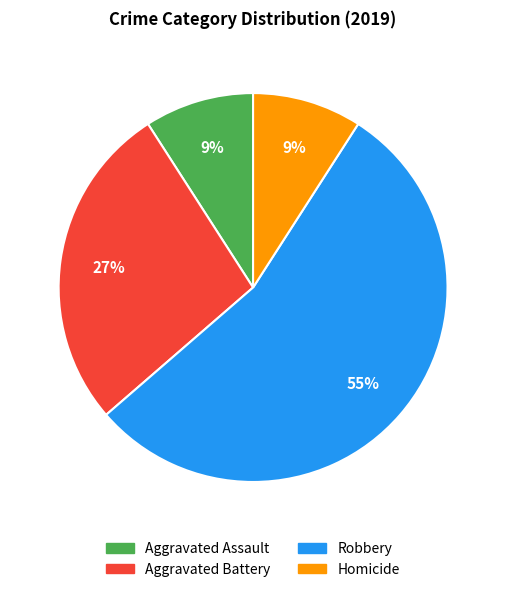

Which slice is the largest?

Robbery